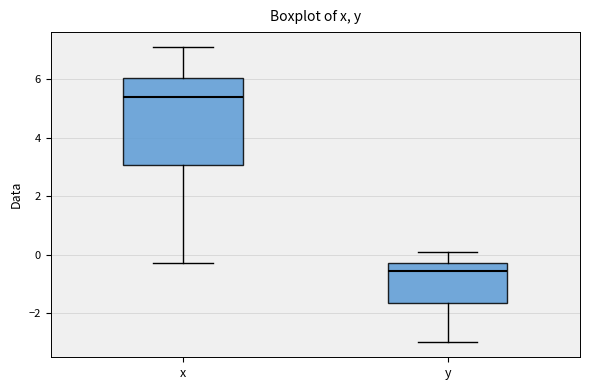

Reading left to right, read every box against the y-axis: the position of its median line, the range the box covers, and the ends of its whiskers. The values are not printed on the chart, so give them approximately, as read against the axis.

x: median 5.4, box 3.0 to 6.0, whiskers -0.2 to 7.2
y: median -0.6, box -1.6 to -0.2, whiskers -3.0 to 0.2